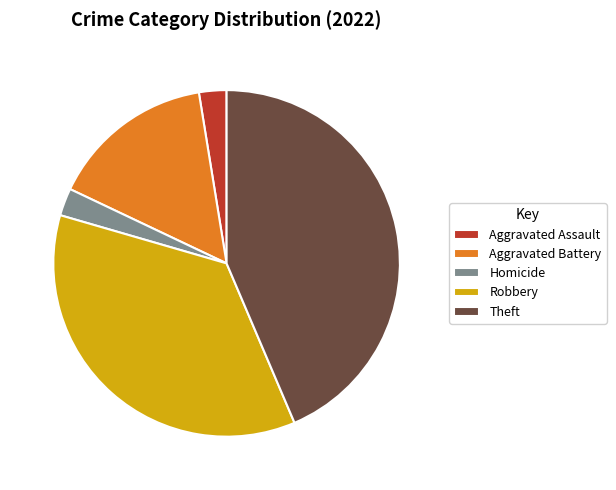

How many segments does this pie chart have?

5